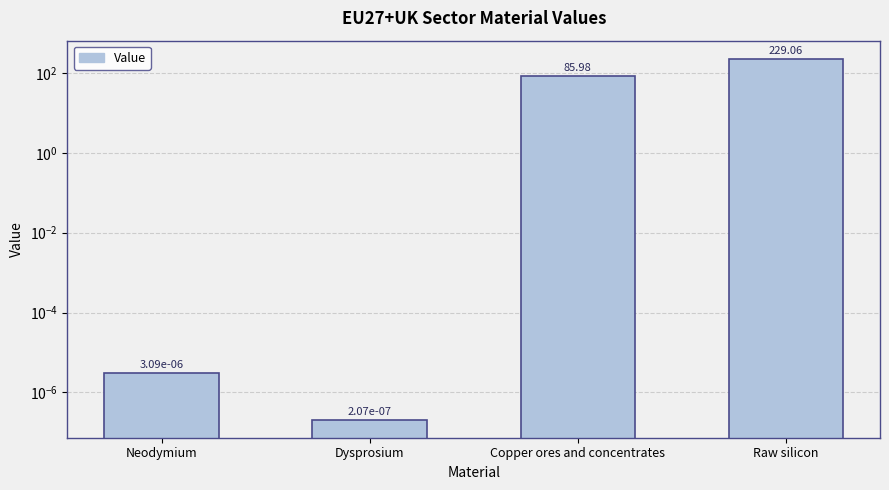

What is the value of the 3rd bar from the left?

86.0